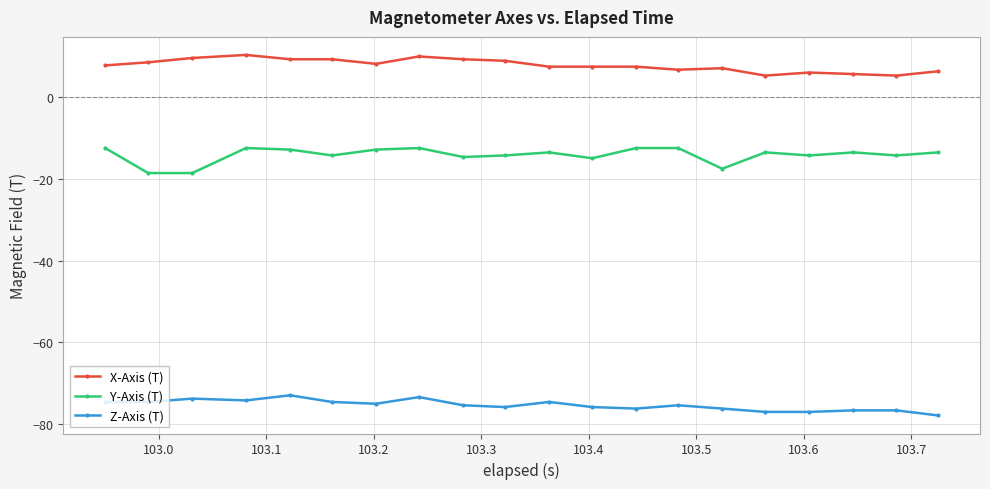

Which series has the largest range (max minus min)?

Y-Axis (T)